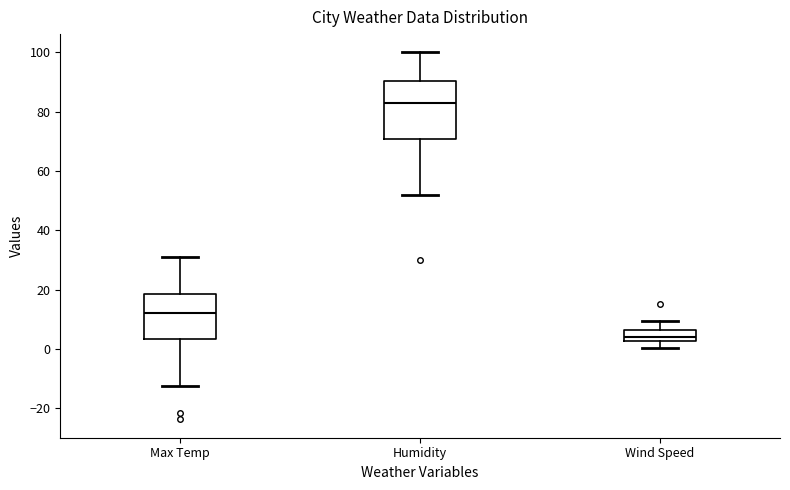

Where does the upper whisker of the box for Wind Speed end on the y-axis? The values are not printed on the chart, so give them approximately, as read against the axis.

10